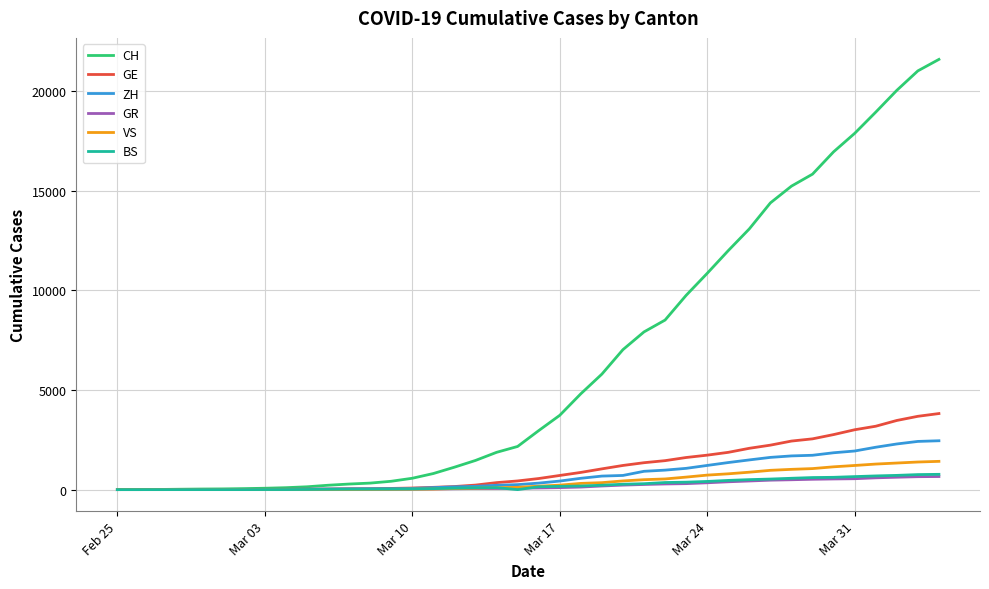

Which series has the largest total across all categories?

CH